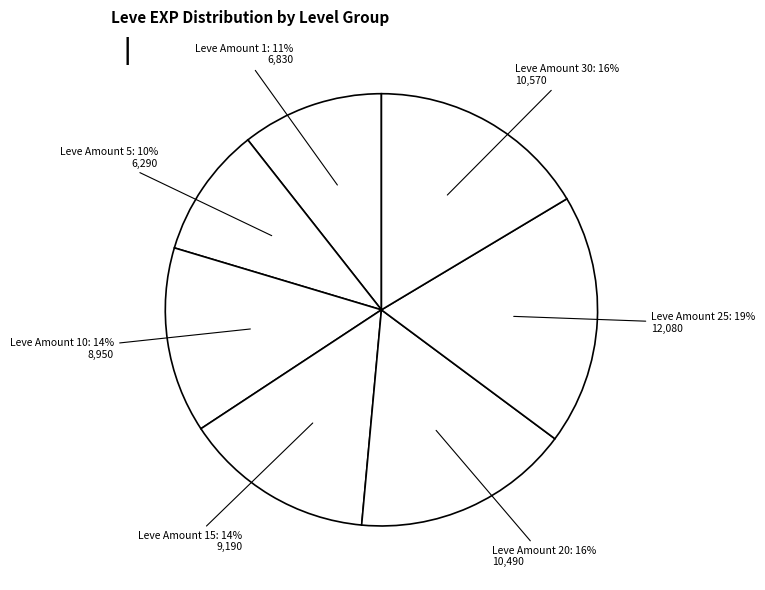

How many segments does this pie chart have?

7